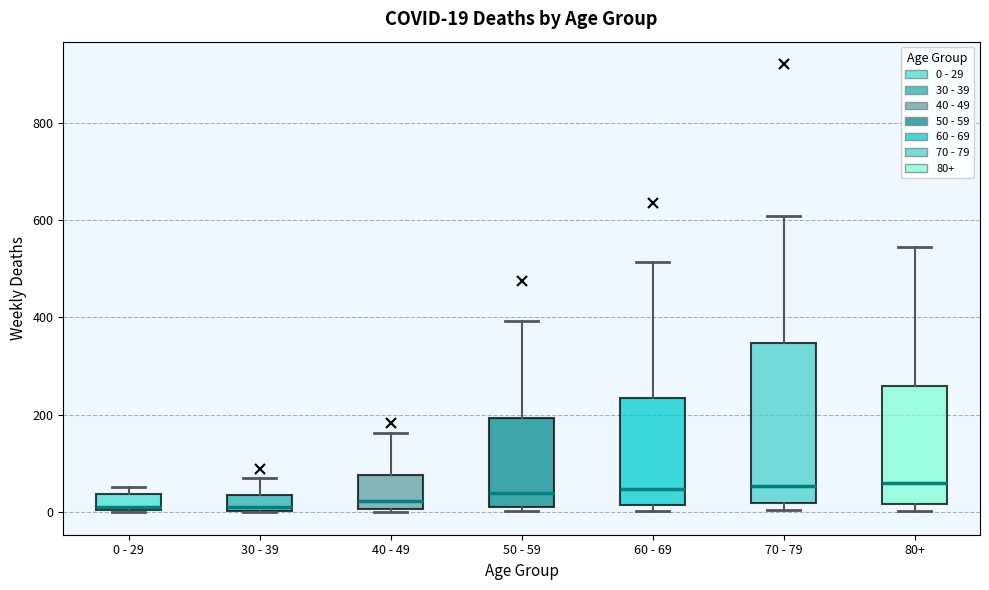

Which box is the tallest, from its lower edge to its upper edge?

70 - 79